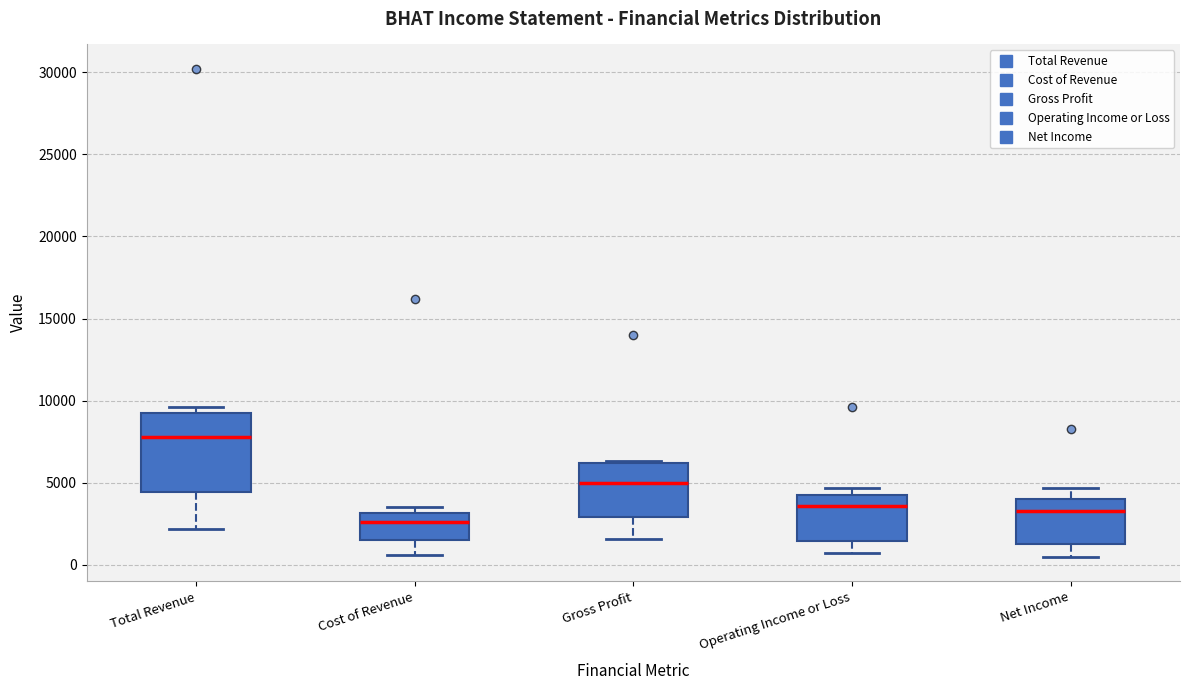

Reading left to right, read every box against the y-axis: the position of its median line, the range the box covers, and the ends of its whiskers. The values are not printed on the chart, so give them approximately, as read against the axis.

Total Revenue: median 8000, box 4500 to 9500, whiskers 2000 to 9500 (just above the box's upper edge)
Cost of Revenue: median 2500, box 1500 to 3000, whiskers 500 to 3500
Gross Profit: median 5000, box 3000 to 6000, whiskers 1500 to 6500
Operating Income or Loss: median 3500, box 1500 to 4500, whiskers 500 to 4500 (just above the box's upper edge)
Net Income: median 3500, box 1500 to 4000, whiskers 500 to 4500